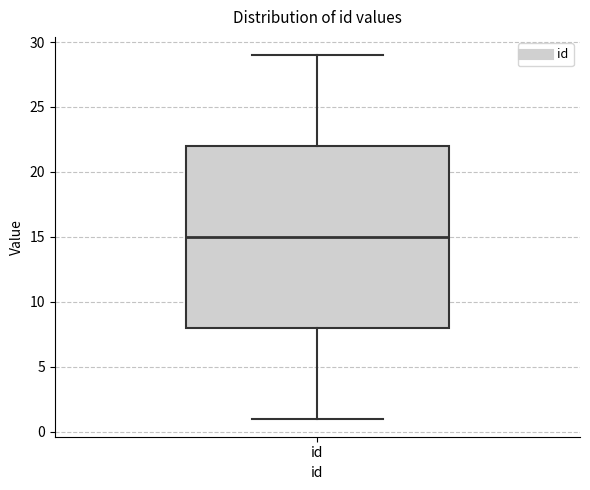

Read this box plot against the y-axis: the position of the median line, the range covered by the box, and the ends of both whiskers. The values are not printed on the chart, so give them approximately, as read against the axis.

median 15, box 8 to 22, whiskers 1 to 29